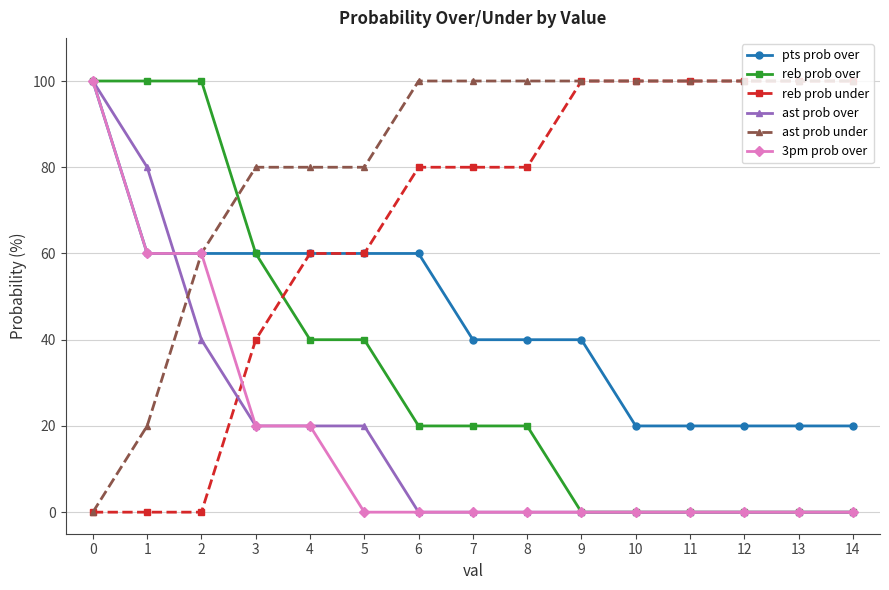

True or false: reb prob over and ast prob under intersect in this chart.

True